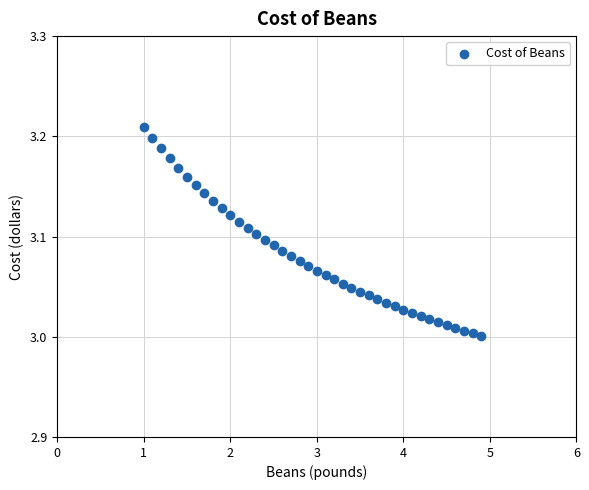

What is the range of X values (max minus min)?

3.9